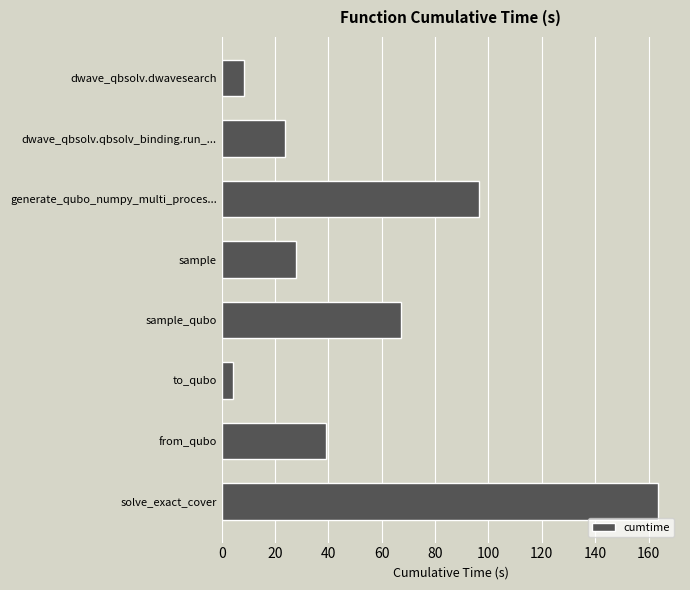

What is the minimum value shown in the chart?

4.3